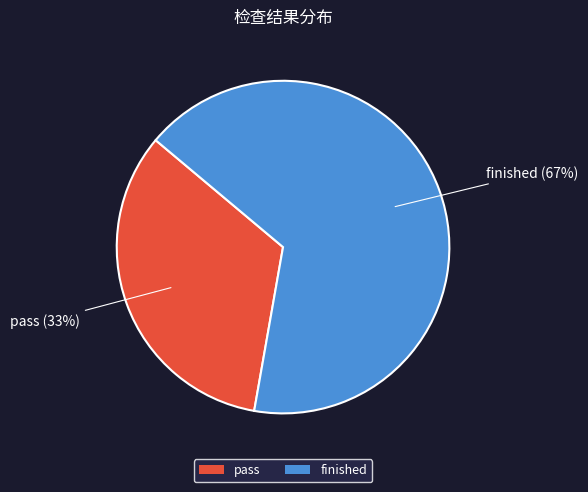

Count the number of slices in the pie.

2